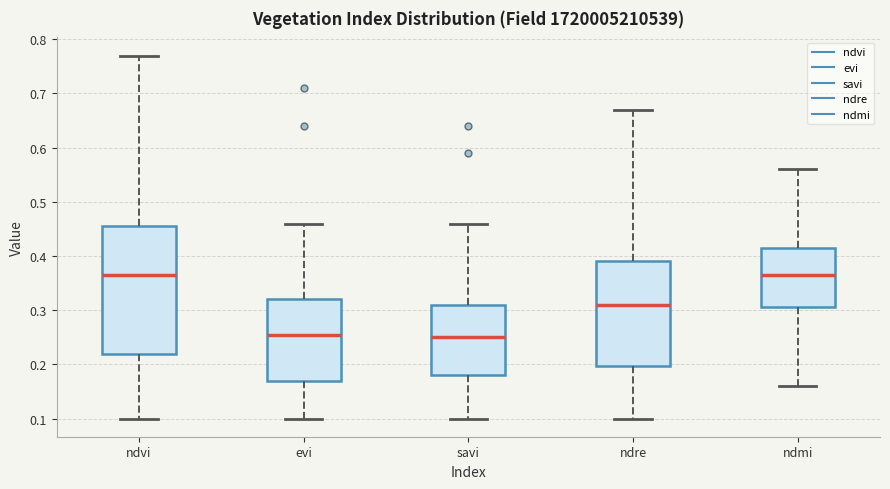

Reading left to right, read every box against the y-axis: the position of its median line, the range the box covers, and the ends of its whiskers. The values are not printed on the chart, so give them approximately, as read against the axis.

ndvi: median 0.37, box 0.22 to 0.46, whiskers 0.10 to 0.77
evi: median 0.26, box 0.17 to 0.32, whiskers 0.10 to 0.46
savi: median 0.25, box 0.18 to 0.31, whiskers 0.10 to 0.46
ndre: median 0.31, box 0.20 to 0.39, whiskers 0.10 to 0.67
ndmi: median 0.37, box 0.31 to 0.42, whiskers 0.16 to 0.56